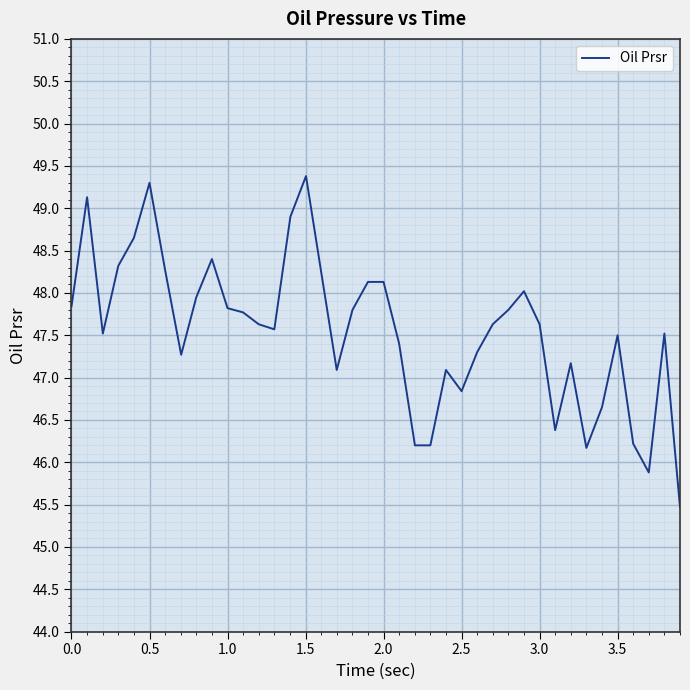

What is the difference between the maximum and minimum values?

3.9